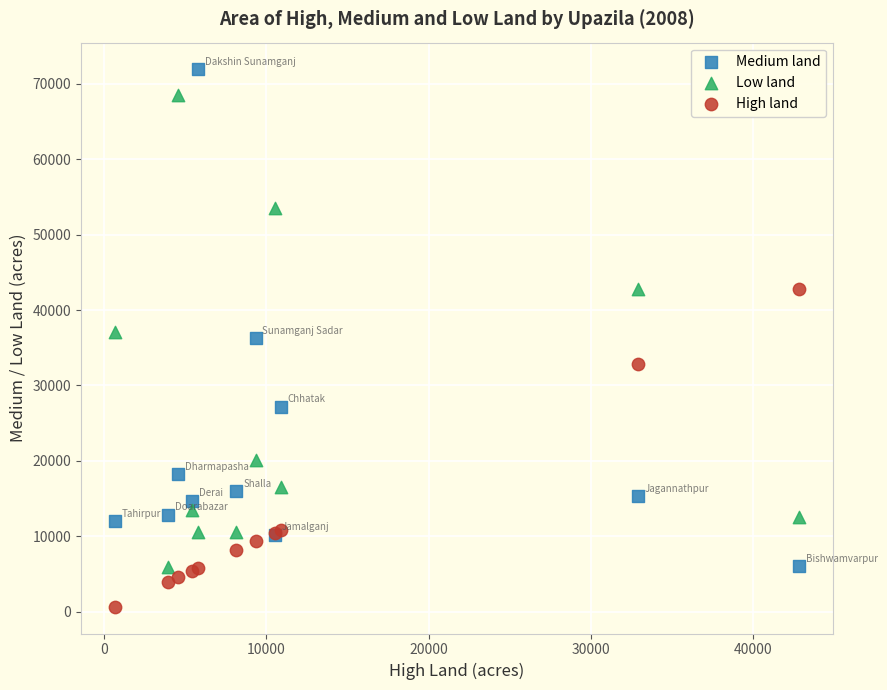

Which series has the widest spread of Y values?

Medium land